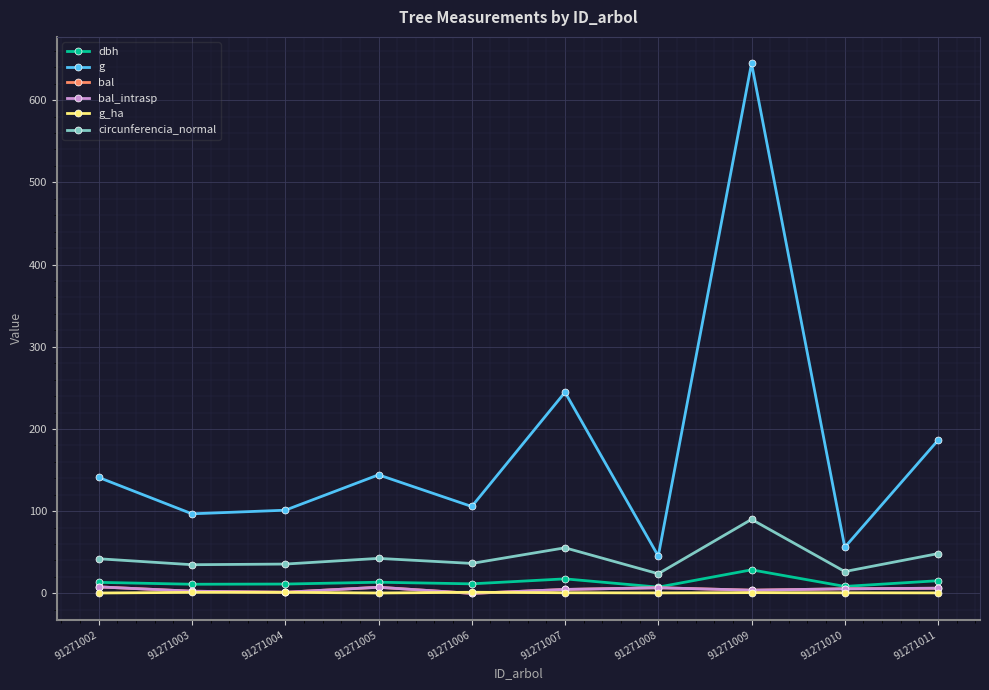

Is this an area chart (filled region under the line)?

No